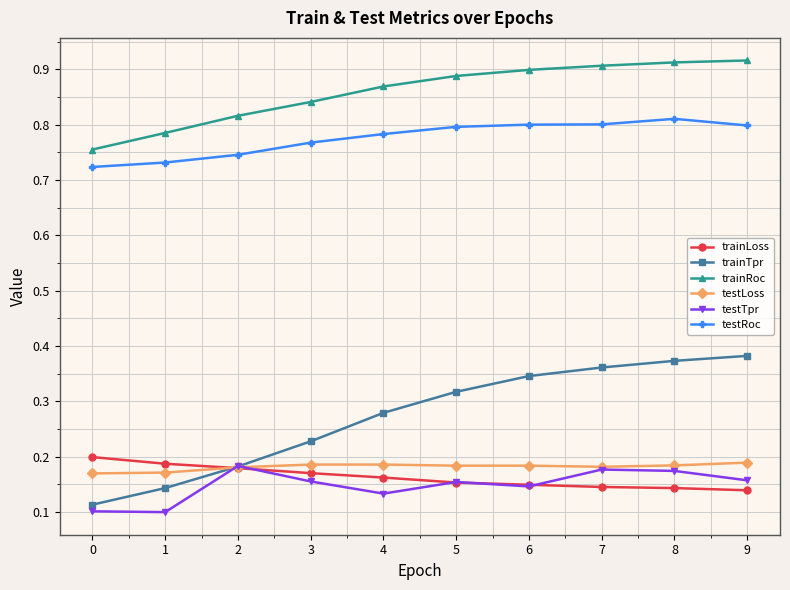

True or false: trainTpr has a value of 0.1 at 6.

False